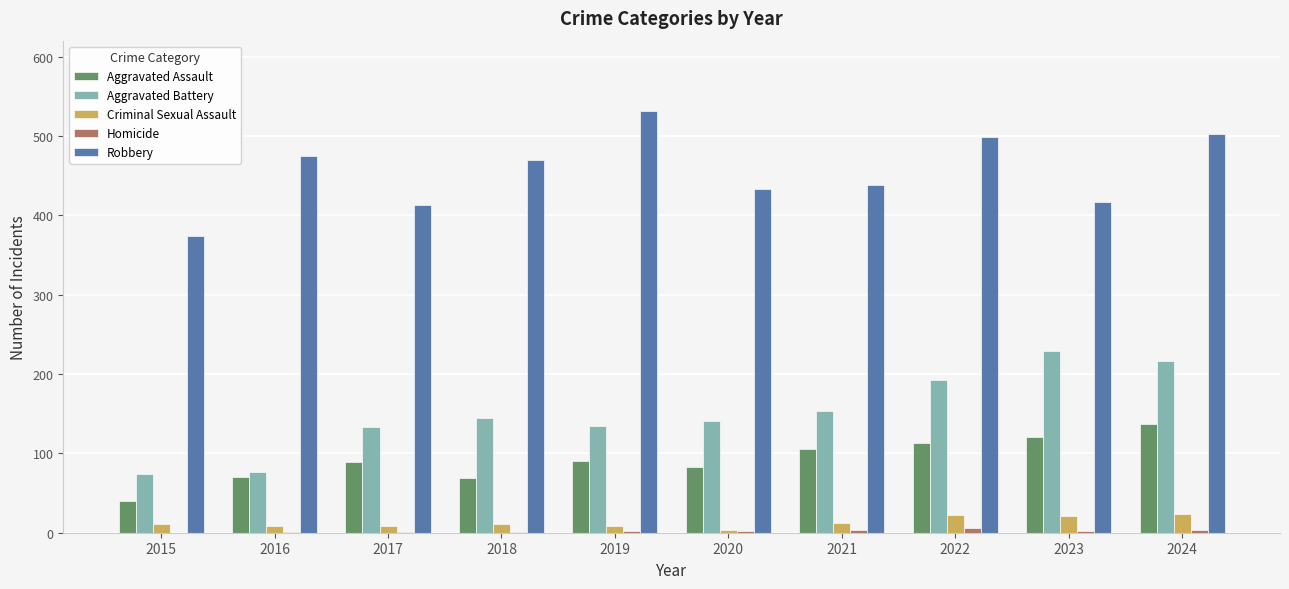

Are the bars grouped side by side (vs. stacked)?

Yes